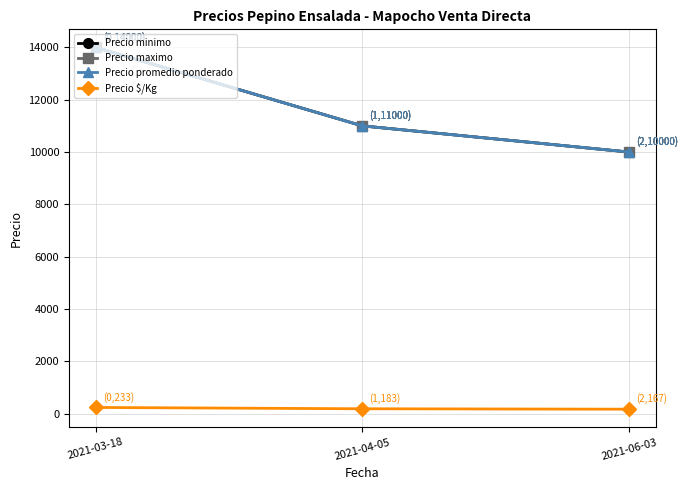

What is the difference between the Precio promedio ponderado values at 2021-03-18 and 2021-04-05?

3000